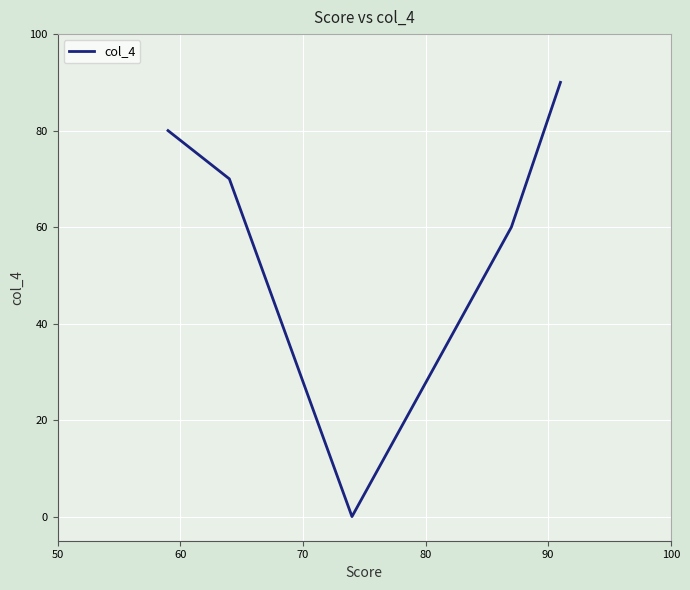

What is the average value?

60